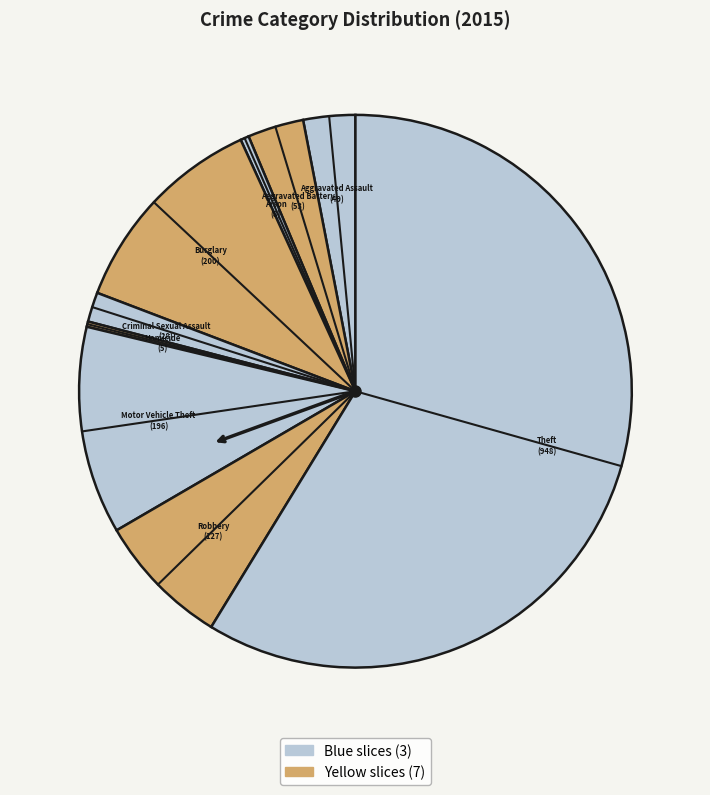

How many segments does this pie chart have?

9